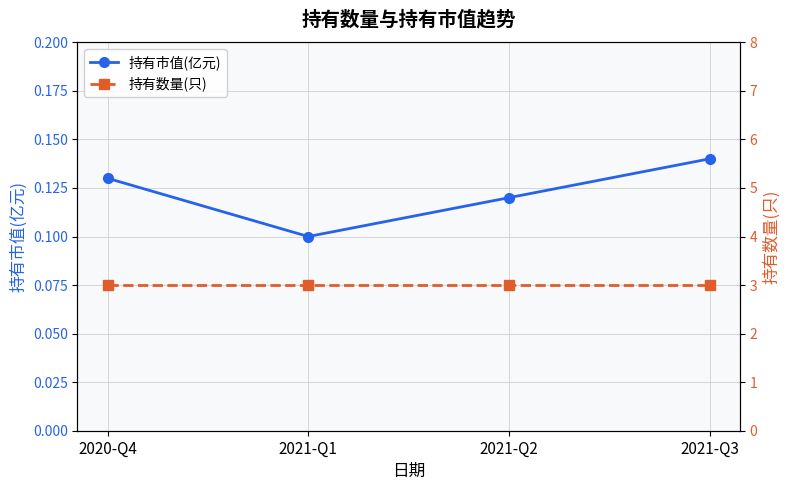

Is the value of 持有市值(亿元) at 2020-Q4 greater than the value of 持有数量(只) at 2021-Q3?

No